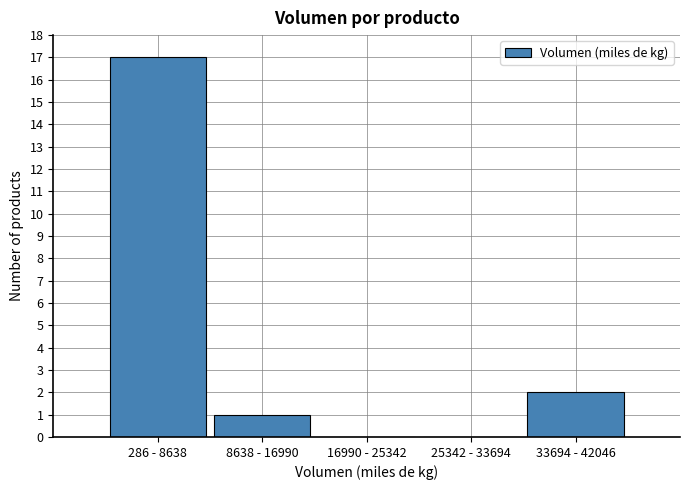

Reading right to left, what are all the values shown in this chart?

33694 - 42046=2	25342 - 33694=0	16990 - 25342=0	8638 - 16990=1	286 - 8638=17